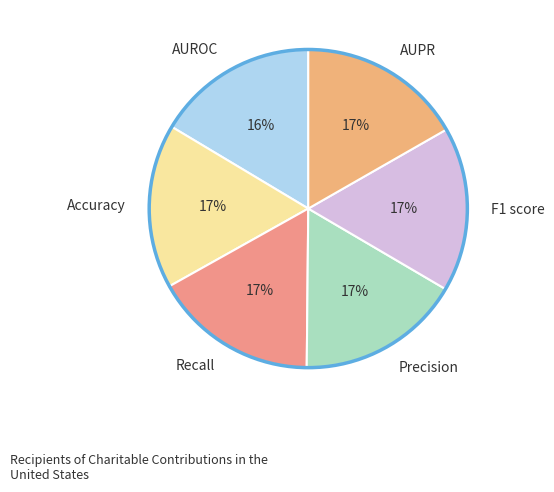

True or false: Accuracy accounts for 17% of the total.

True